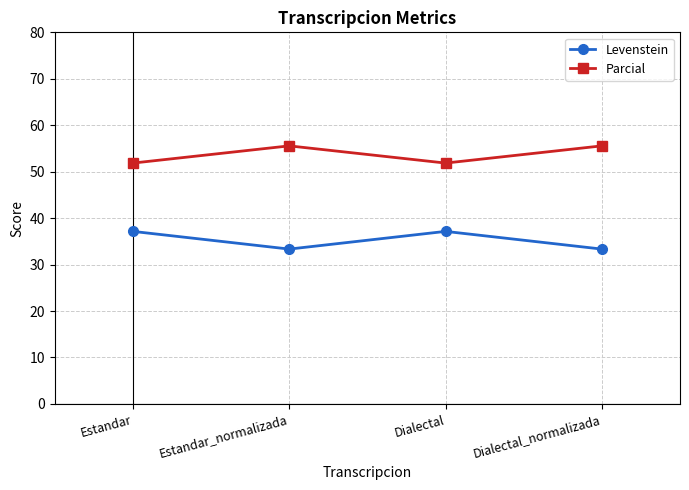

At which category does Levenstein reach its first local valley?

Estandar_normalizada